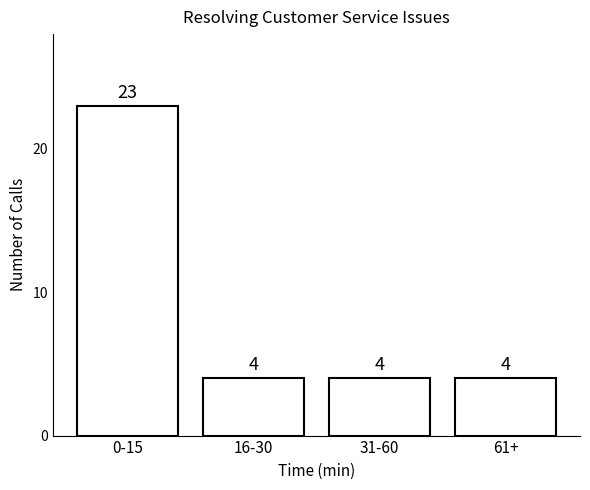

Reading right to left, transcribe all the data shown in this chart.

4	4	4	23